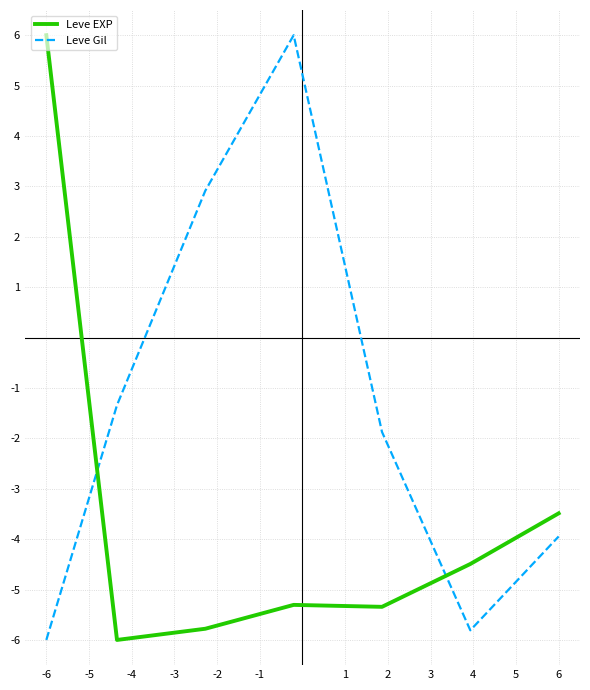

How many intersections are there between Leve EXP and Leve Gil?

2